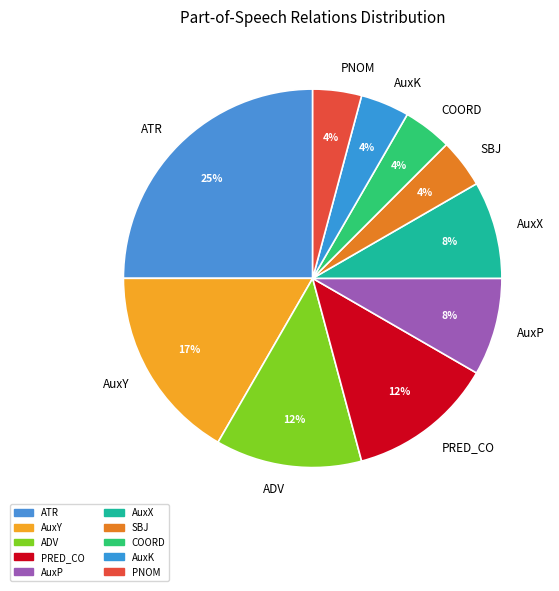

Which category has the biggest portion of the pie?

ATR